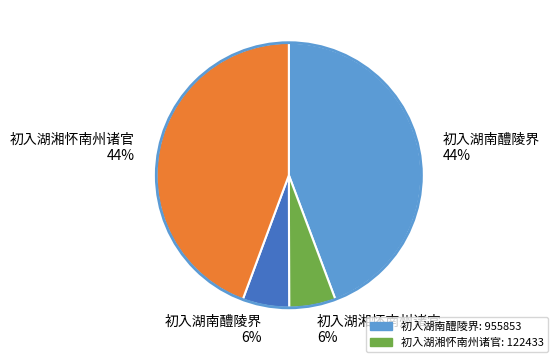

Does 初入湖南醴陵界 6% account for over 50% of the chart?

No